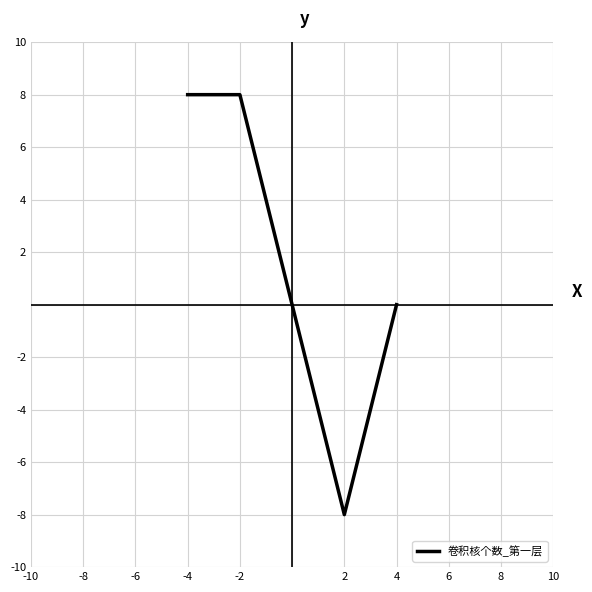

What is the difference between the maximum and minimum values?

16